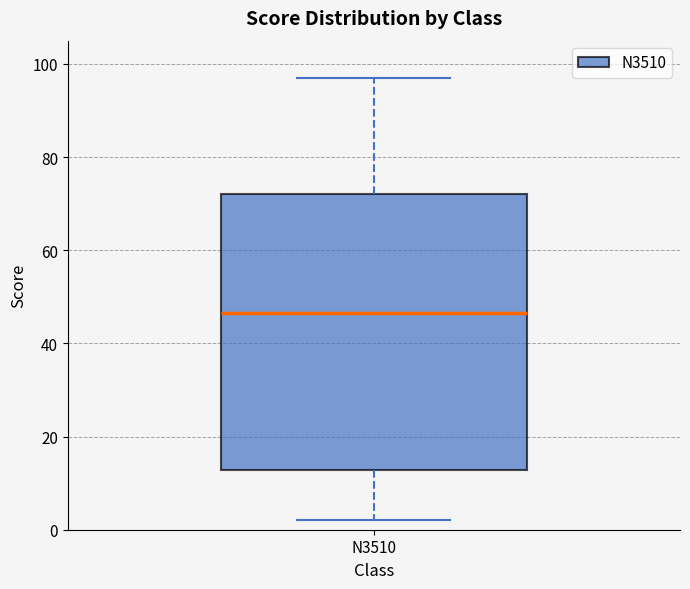

Read this box plot against the y-axis: the position of the median line, the range covered by the box, and the ends of both whiskers. The values are not printed on the chart, so give them approximately, as read against the axis.

median 46, box 12 to 72, whiskers 2 to 98